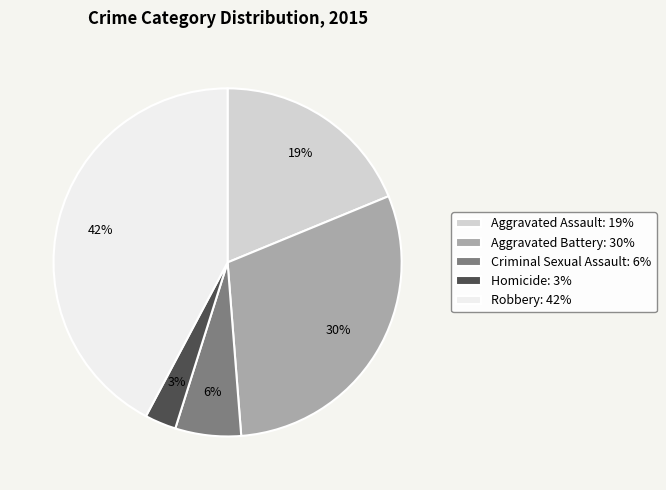

Count the number of slices in the pie.

5